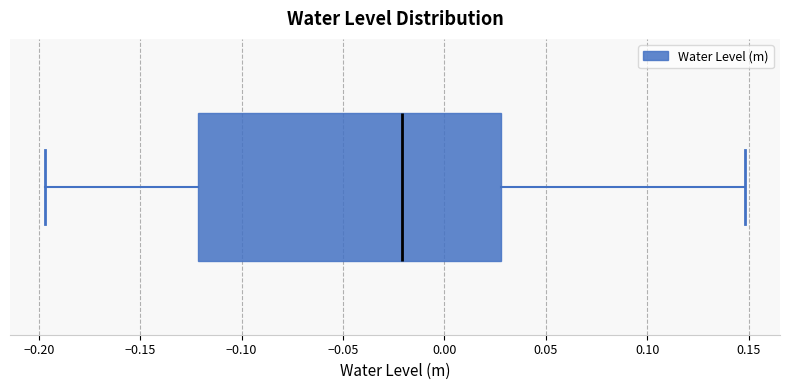

Transcribe this box plot: give where the median line is, the range the box spans, and where the two whiskers end, as read against the x-axis. The values are not printed on the chart, so give them approximately, as read against the axis.

median -0.020, box -0.120 to 0.030, whiskers -0.195 to 0.150